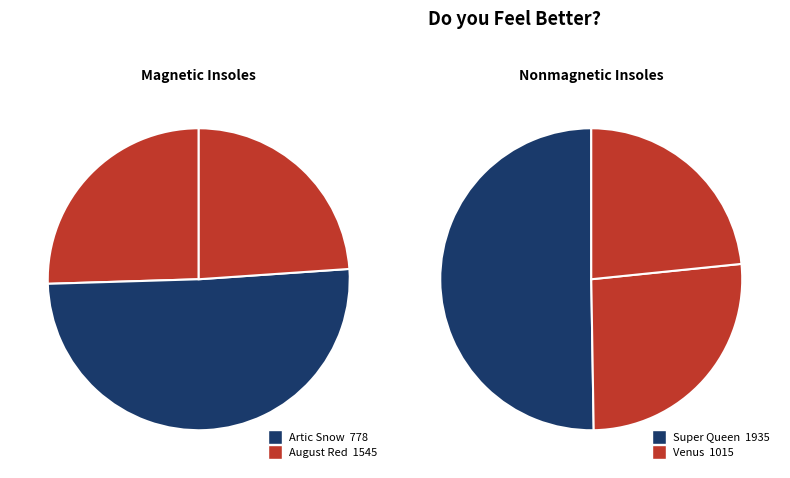

Is Artic Star the majority of the pie?

No